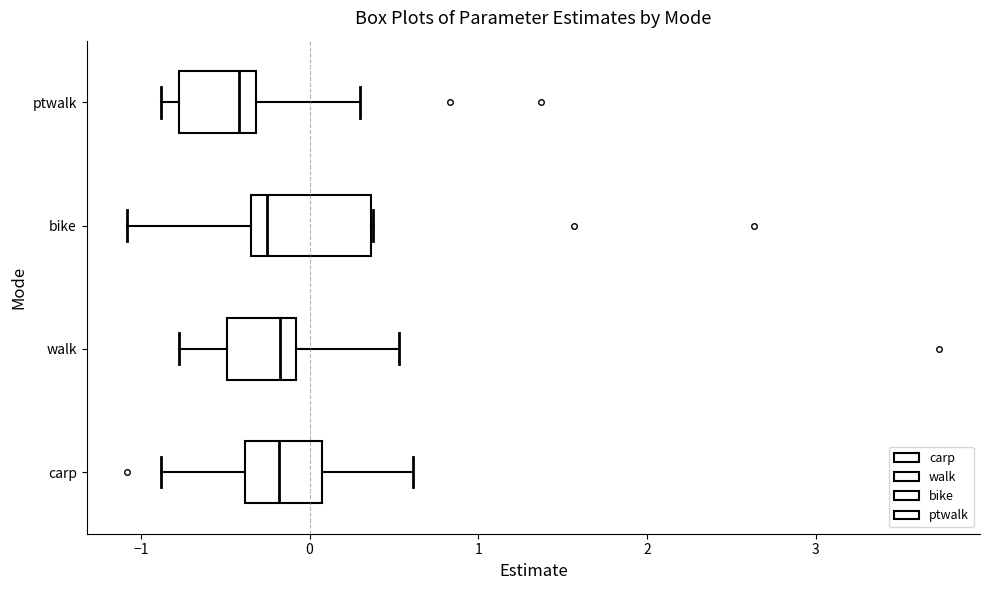

Comparing the boxes themselves (not the whiskers), which one is the widest?

bike